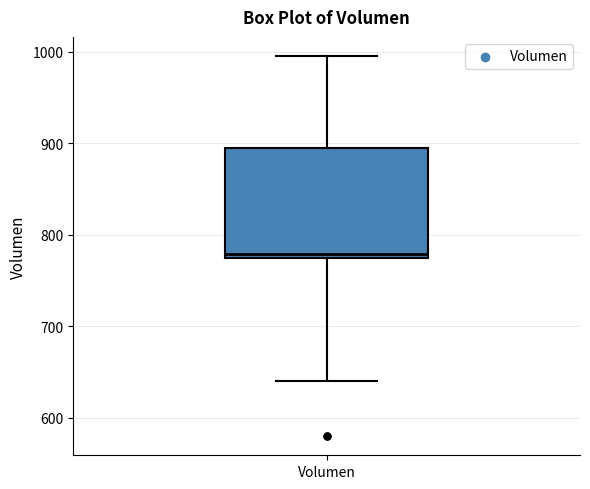

Transcribe this box plot: give where the median line is, the range the box spans, and where the two whiskers end, as read against the y-axis. The values are not printed on the chart, so give them approximately, as read against the axis.

median 780, box 770 to 890, whiskers 640 to 1000